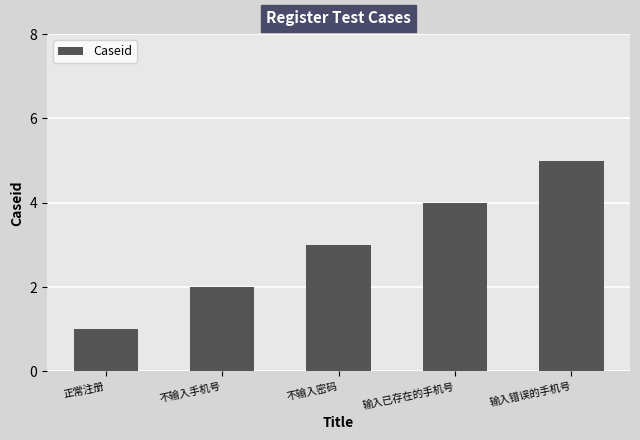

Count the number of categories in the chart.

5